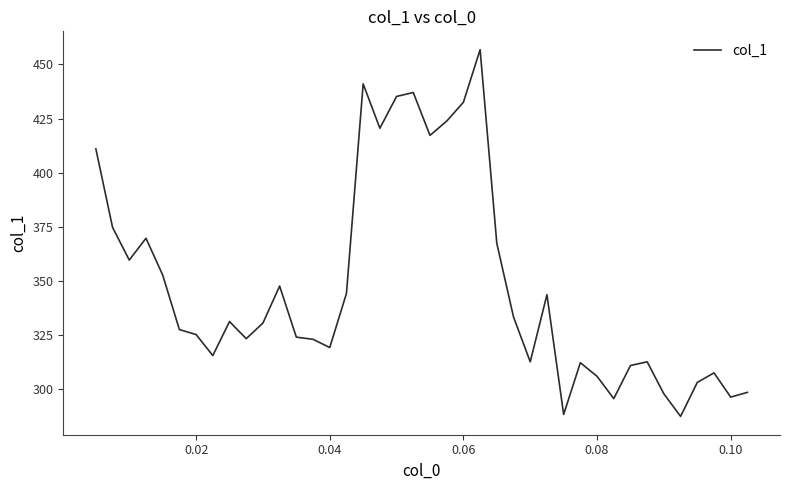

What is the greatest value displayed?

456.8